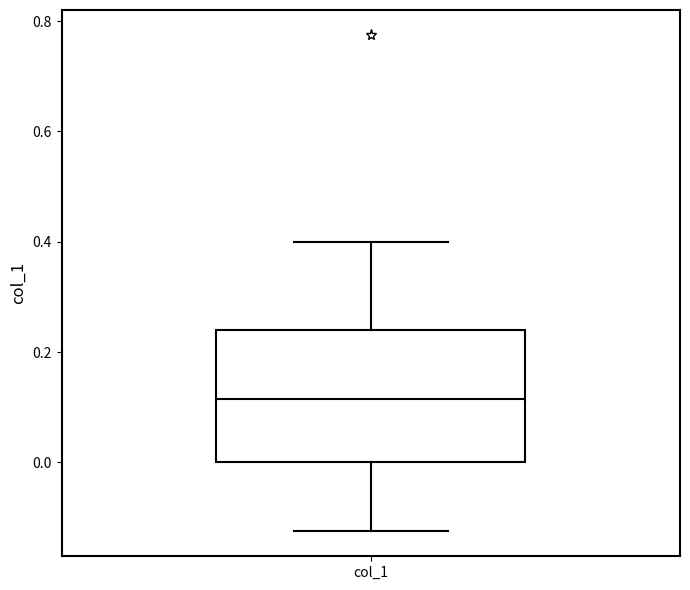

Transcribe this box plot: give where the median line is, the range the box spans, and where the two whiskers end, as read against the y-axis. The values are not printed on the chart, so give them approximately, as read against the axis.

median 0.12, box 0.00 to 0.24, whiskers -0.12 to 0.40